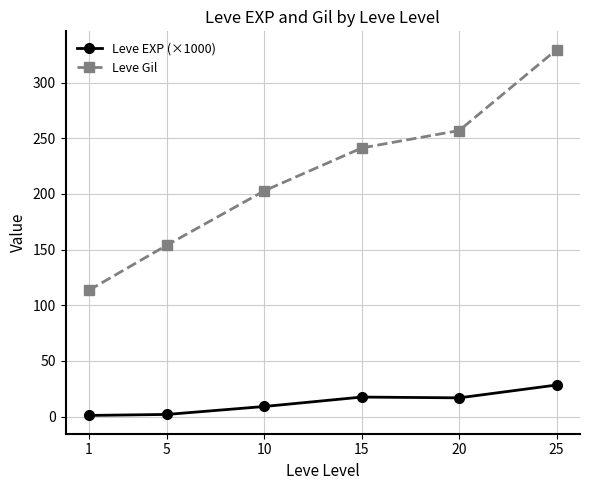

Between 15 and 20, which series saw the biggest shift?

Leve Gil